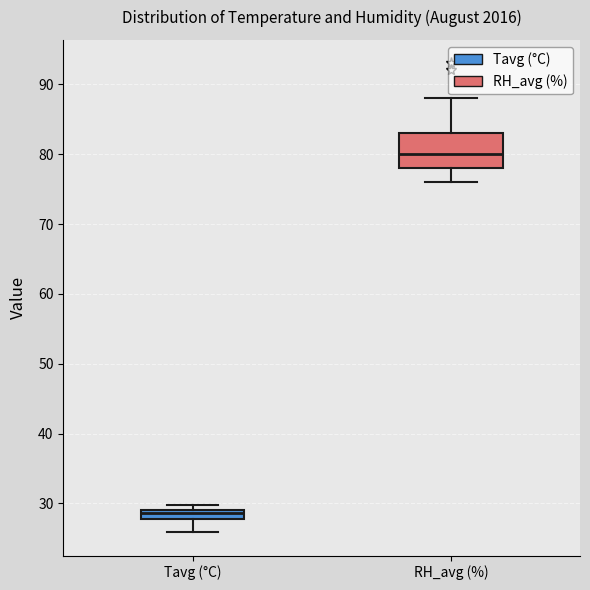

Where does the upper whisker of the box for RH_avg (%) end on the y-axis? The values are not printed on the chart, so give them approximately, as read against the axis.

88